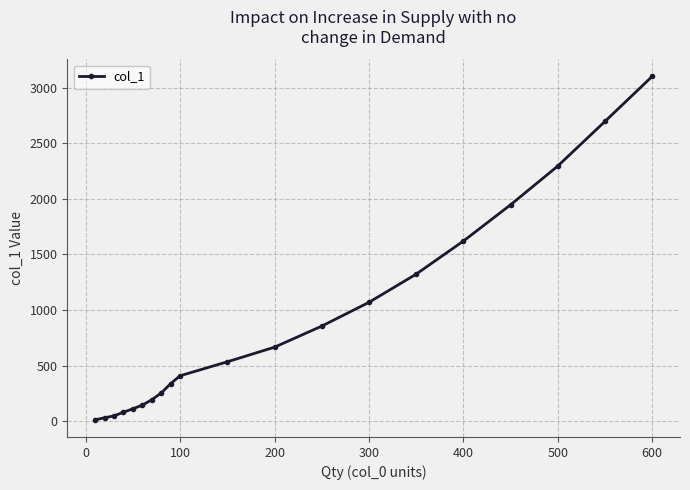

What is the difference between the maximum and second lowest values?

3069.1